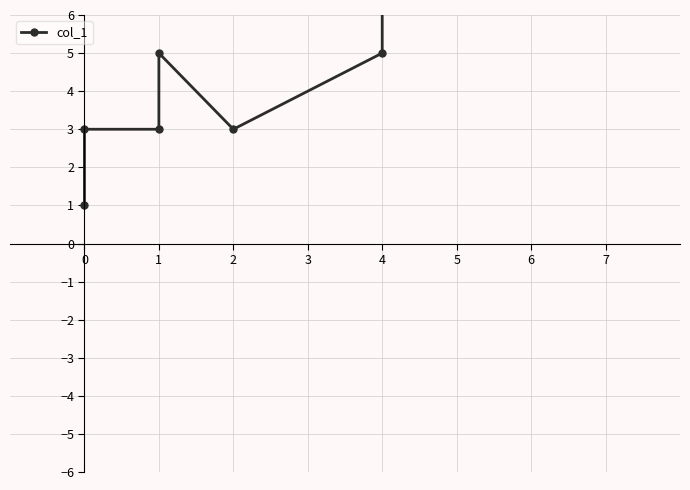

Which has a higher value, 5 or 0?

5